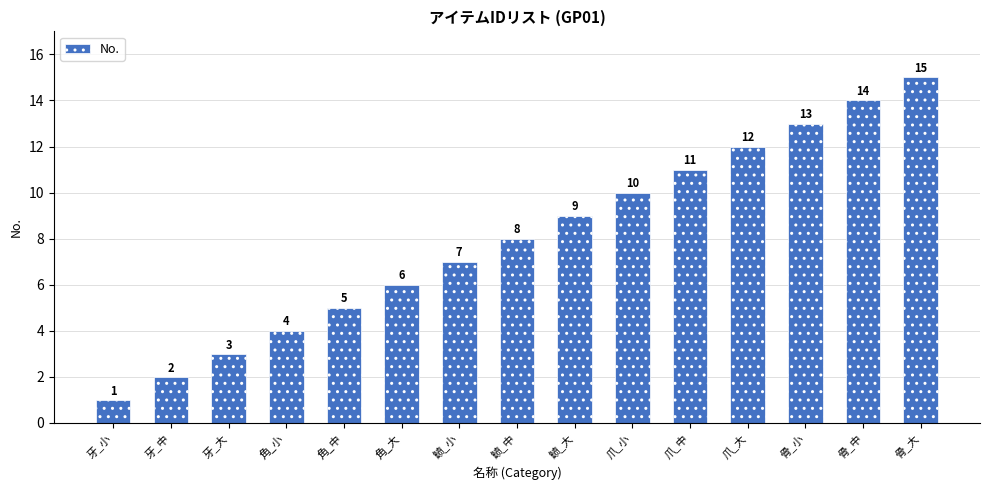

How many bars are there in total?

15